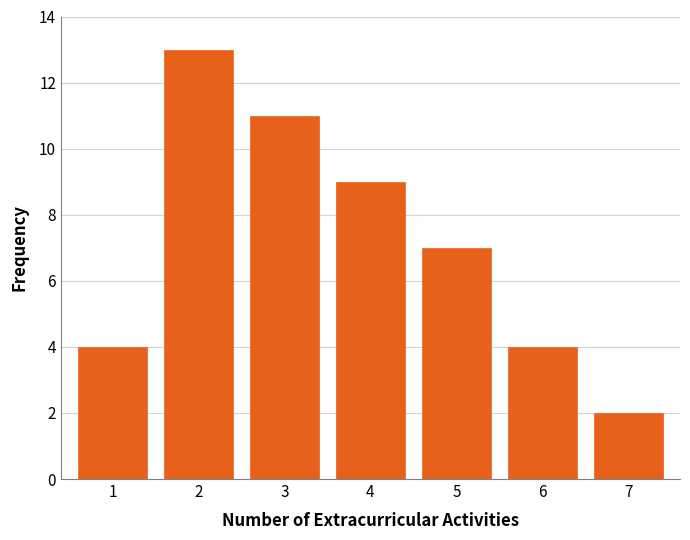

Reading left to right, list every bar in this chart as the range it spans on the x-axis followed by its height. The values are not printed on the chart, so give them approximately, as read against the axis.

0.5 to 1.5: 4
1.5 to 2.5: 13
2.5 to 3.5: 11
3.5 to 4.5: 9
4.5 to 5.5: 7
5.5 to 6.5: 4
6.5 to 7.5: 2